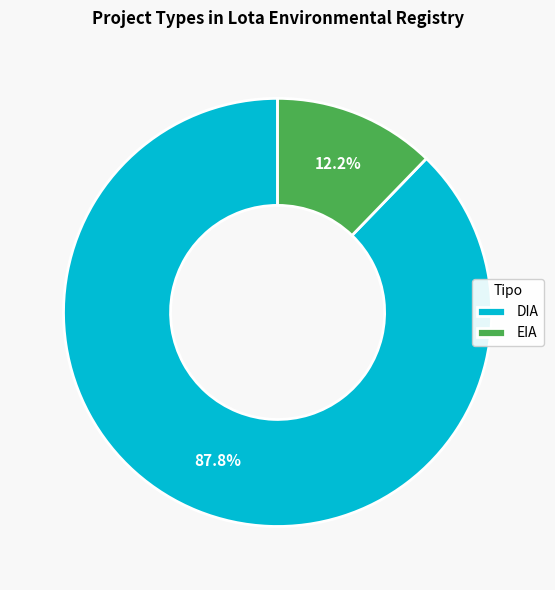

How many segments does this pie chart have?

2